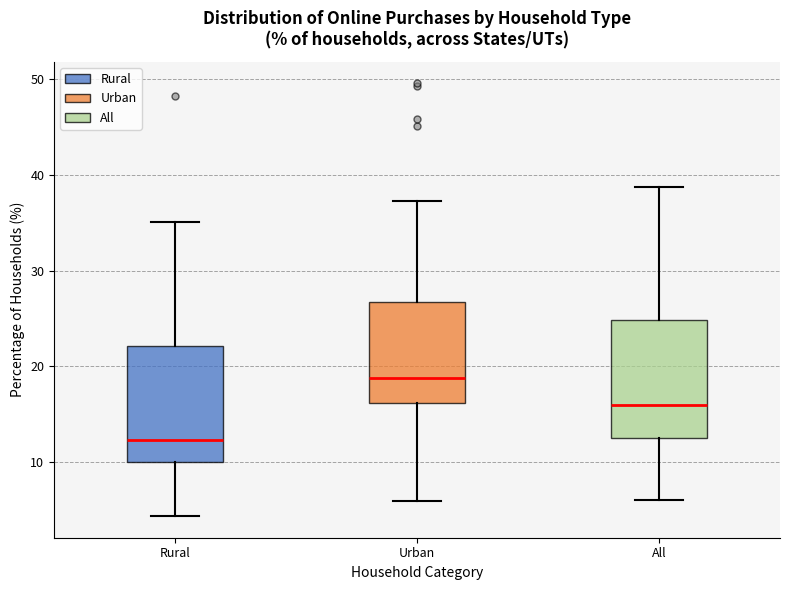

Where does the median line of the box for Urban sit on the y-axis? The values are not printed on the chart, so give them approximately, as read against the axis.

19